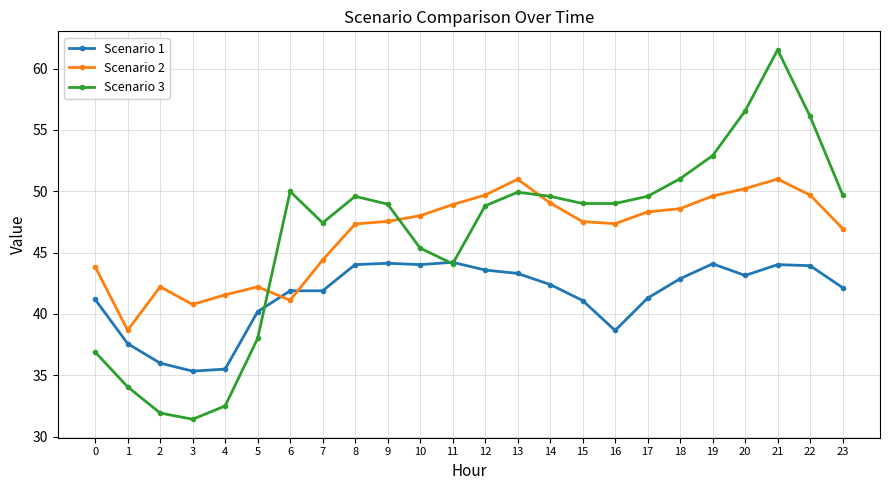

Is the value of Scenario 2 at 6 greater than the value of Scenario 3 at 18?

No